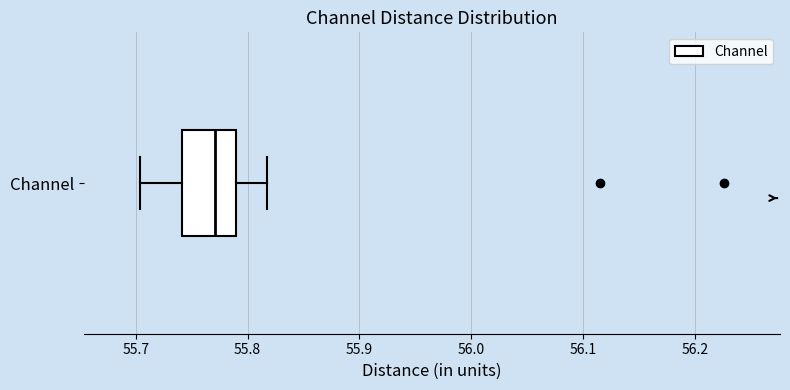

Read this box plot against the x-axis: the position of the median line, the range covered by the box, and the ends of both whiskers. The values are not printed on the chart, so give them approximately, as read against the axis.

median 55.77, box 55.74 to 55.79, whiskers 55.70 to 55.82